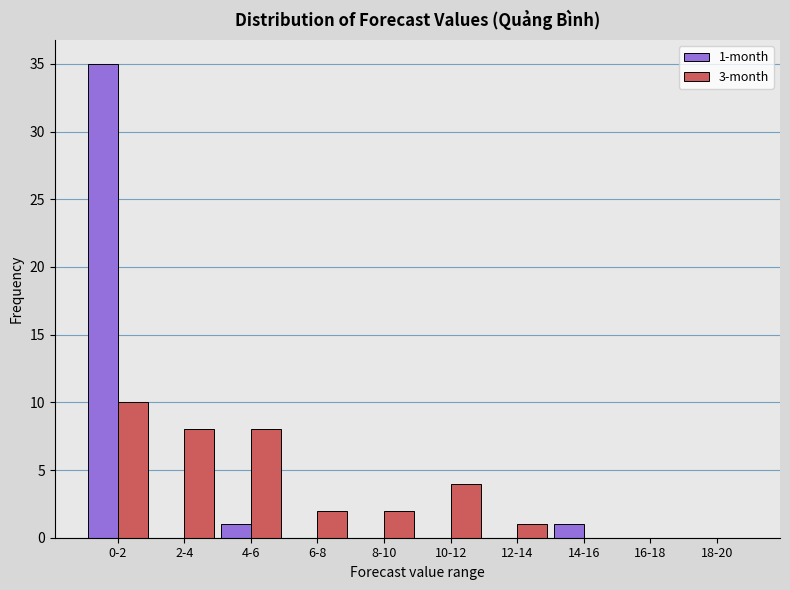

Reading left to right, what are all the values shown in this chart?

1-month: 0-2=35	2-4=0	4-6=1	6-8=0	8-10=0	10-12=0	12-14=0	14-16=1	16-18=0	18-20=0
3-month: 0-2=10	2-4=8	4-6=8	6-8=2	8-10=2	10-12=4	12-14=1	14-16=0	16-18=0	18-20=0